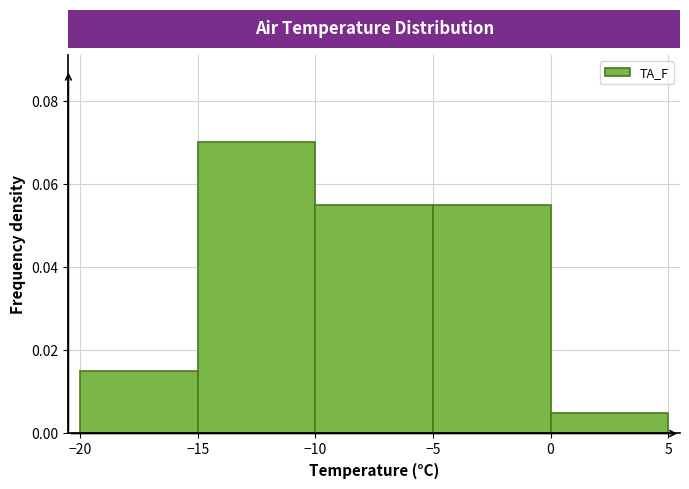

How tall is the bar that spans -15 to -10 on the x-axis? The values are not printed on the chart, so give them approximately, as read against the axis.

0.070